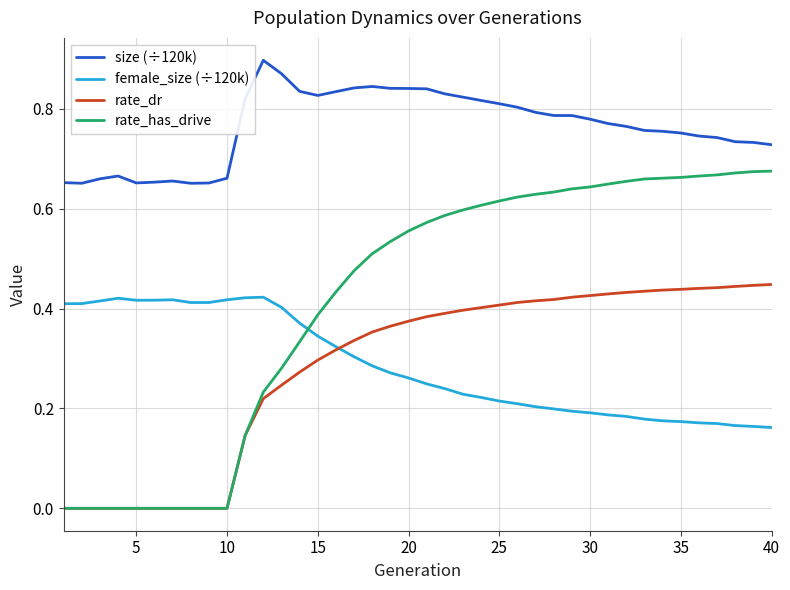

True or false: rate_has_drive and size (÷120k) intersect in this chart.

False